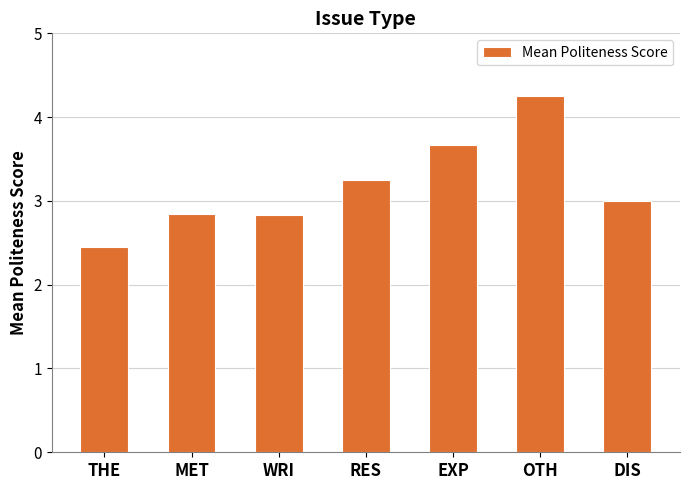

Read the value at THE.

2.5